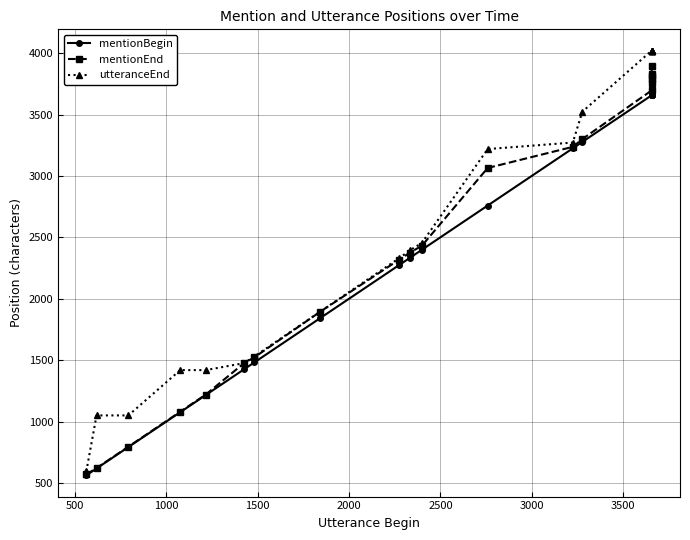

Reading left to right, transcribe all the data shown in this chart.

mentionBegin: 562	618	792	1076	1216	1425	1481	1842	2272	2333	2399	2759	3225	3277	3657	3657	3657	3657	3657	3657
mentionEnd: 570	621	795	1080	1220	1475	1522	1894	2316	2375	2432	3065	3237	3300	3697	3758	3787	3818	3832	3893
utteranceEnd: 594	1050	1050	1419	1419	1476	1529	1895	2328	2394	2455	3219	3272	3523	4021	4021	4021	4021	4021	4021